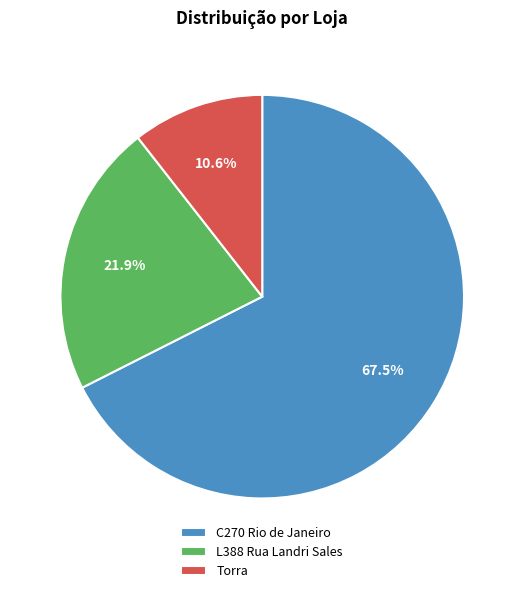

What percentage is NOT represented by Torra?

89.4%